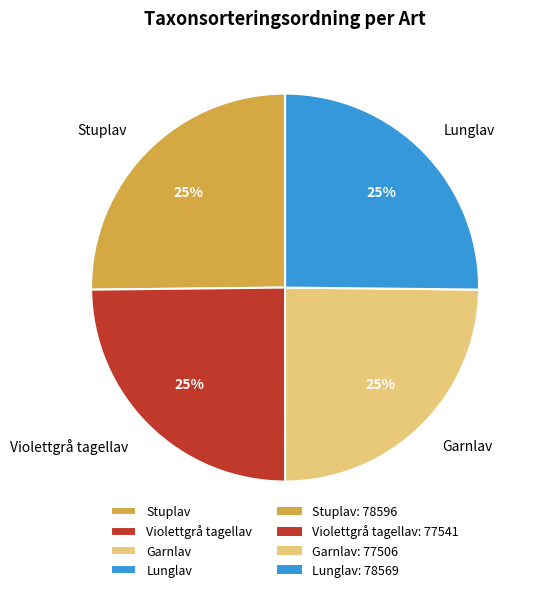

Count the number of slices in the pie.

4